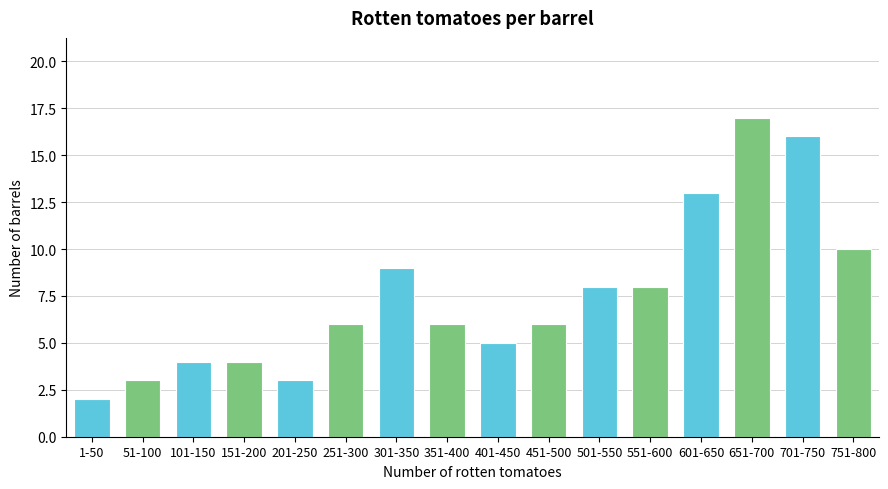

Reading left to right, what are all the values shown in this chart?

2	3	4	4	3	6	9	6	5	6	8	8	13	17	16	10